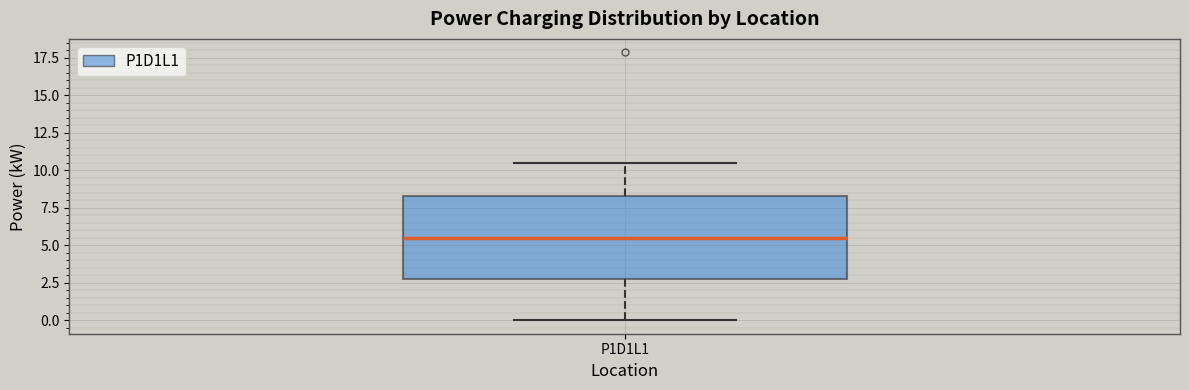

Where does the median line of the box for P1D1L1 sit on the y-axis? The values are not printed on the chart, so give them approximately, as read against the axis.

5.5